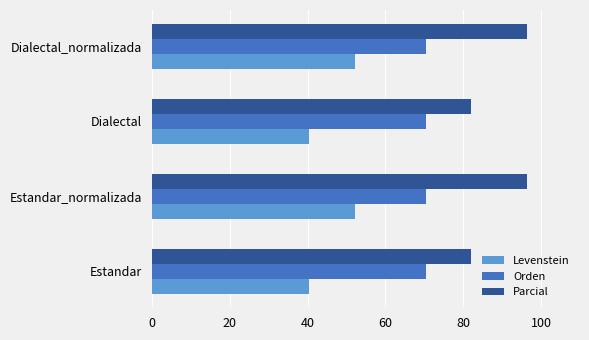

The Levenstein series shows 40.4 at Dialectal. True or false?

True